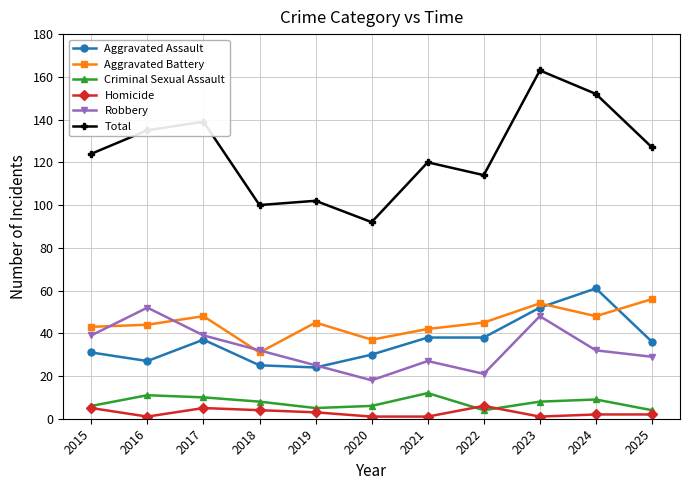

True or false: Total and Robbery cross at least once.

False